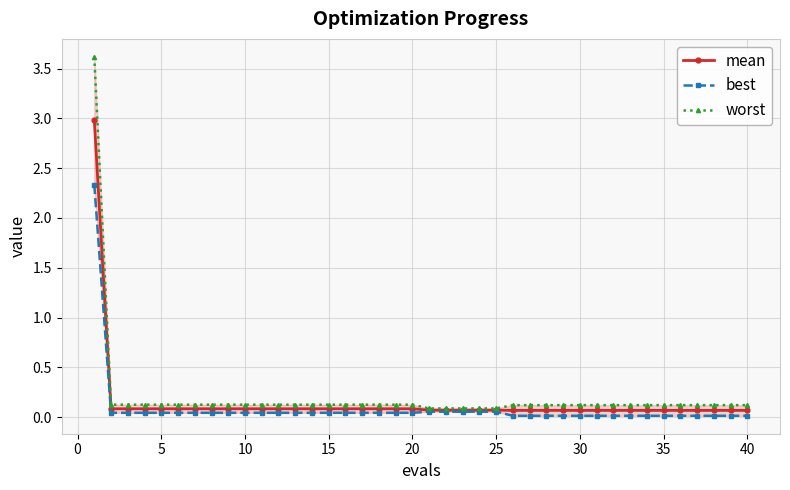

What is the sum of all mean values?

5.9